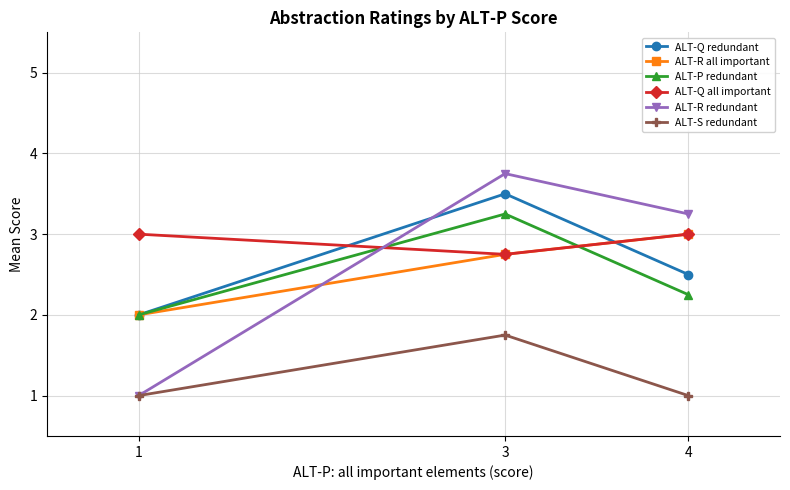

Between 1 and 4, which series saw the biggest shift?

ALT-R redundant